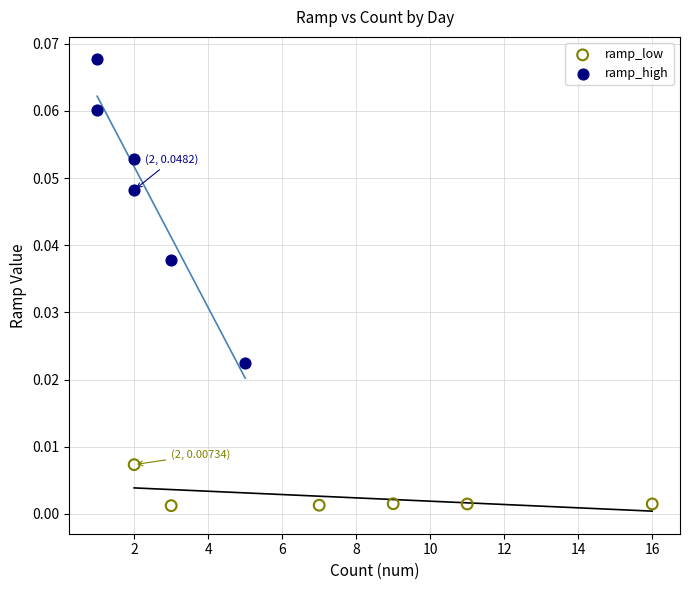

Which series reaches the maximum Y coordinate?

ramp_high